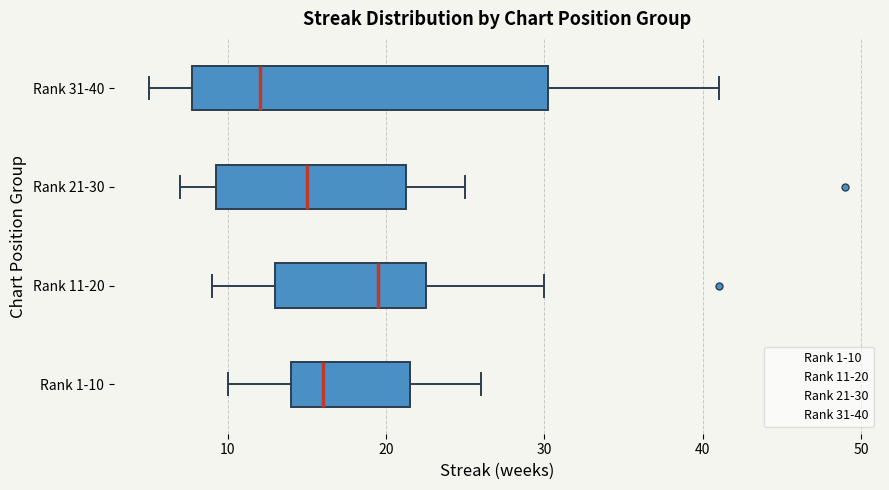

Which box is the widest, from its left edge to its right edge?

Rank 31-40